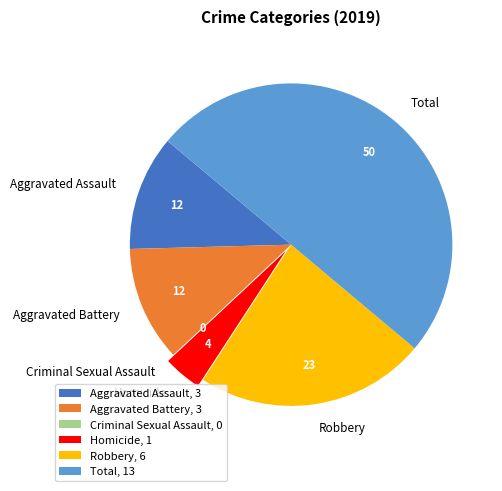

Which slice is the largest?

Total